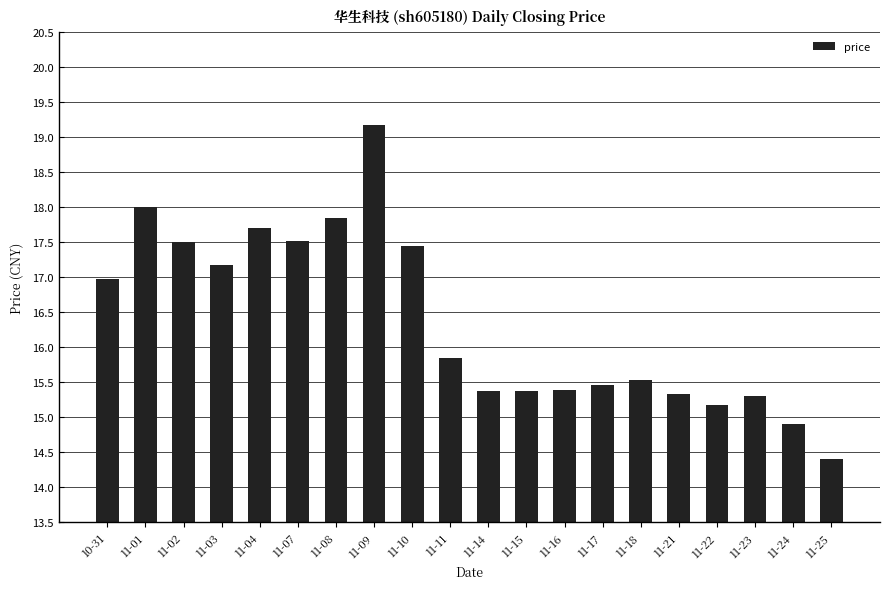

At which label does the data first exceed 15?

10-31